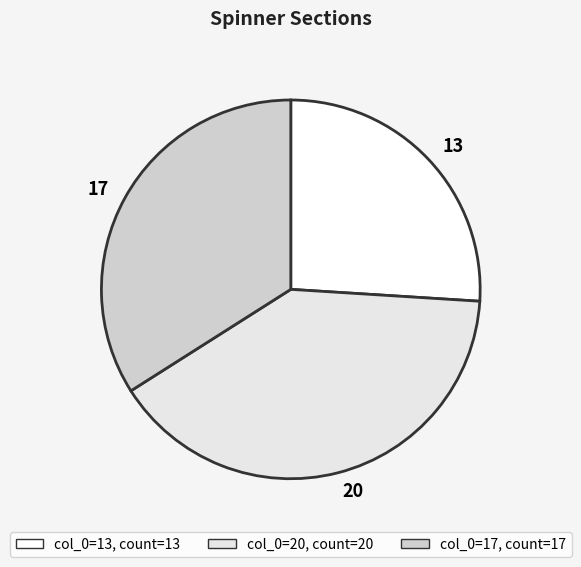

Do 13 and 20 together represent more than half of the pie?

Yes